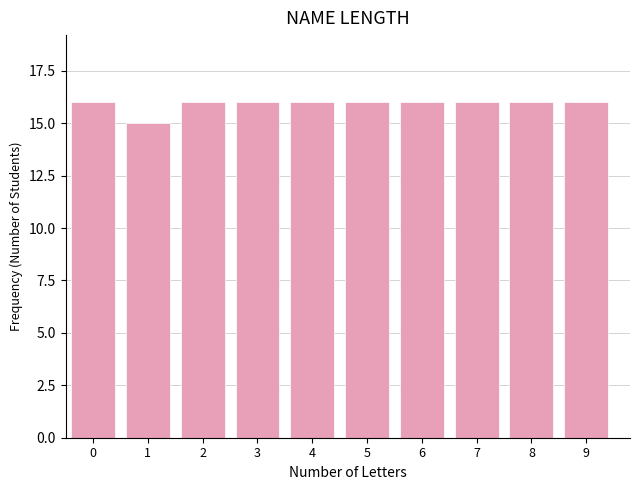

Reading left to right, list all the values displayed in this chart.

16	15	16	16	16	16	16	16	16	16